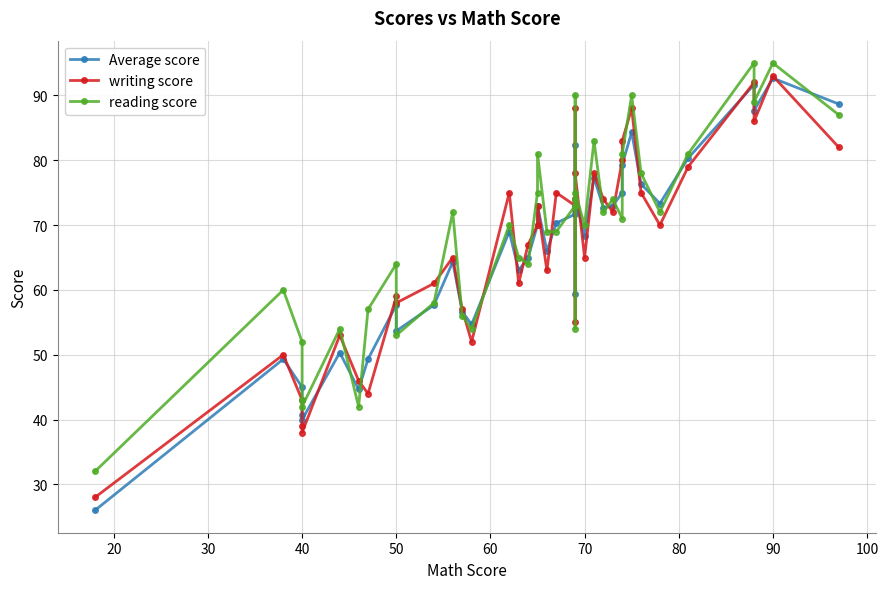

What is the value of the Average score point at the 28th from the left?

77.3